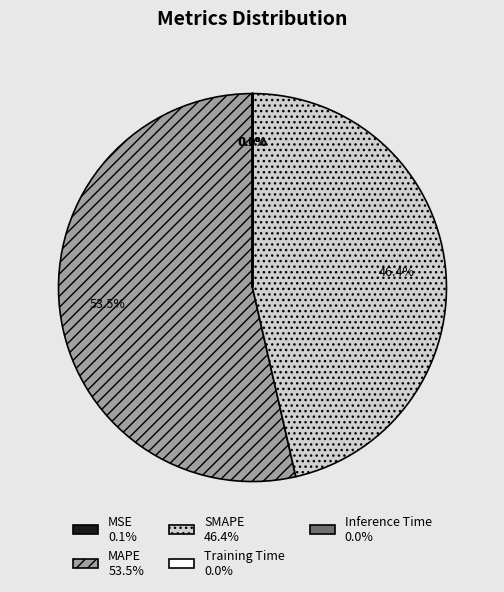

Is there any slice that represents more than half of the pie?

Yes